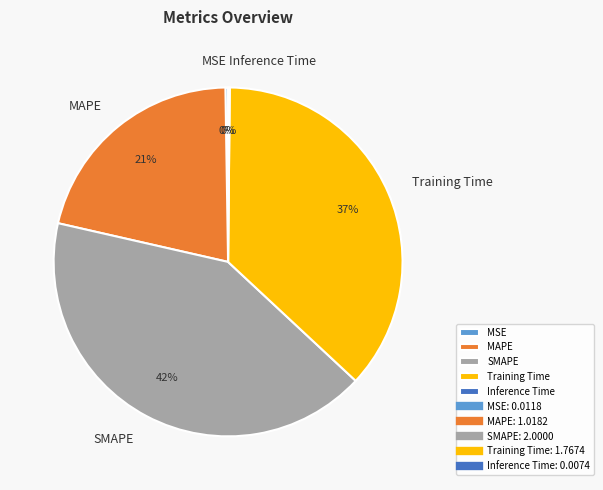

Which slice is the largest?

SMAPE